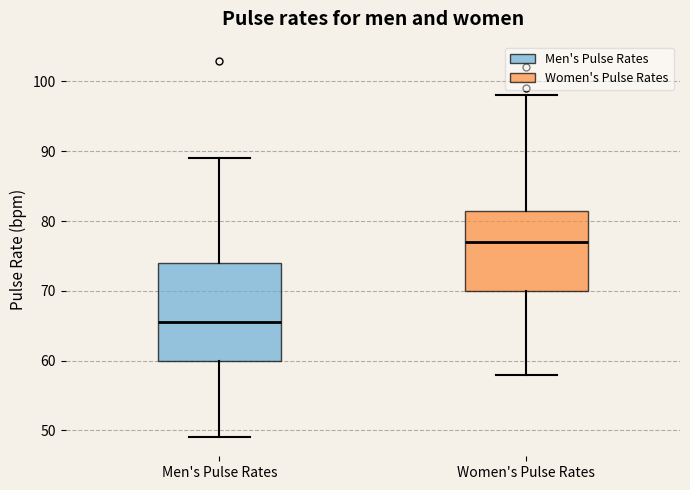

Which box's median line is the lowest?

Men's Pulse Rates